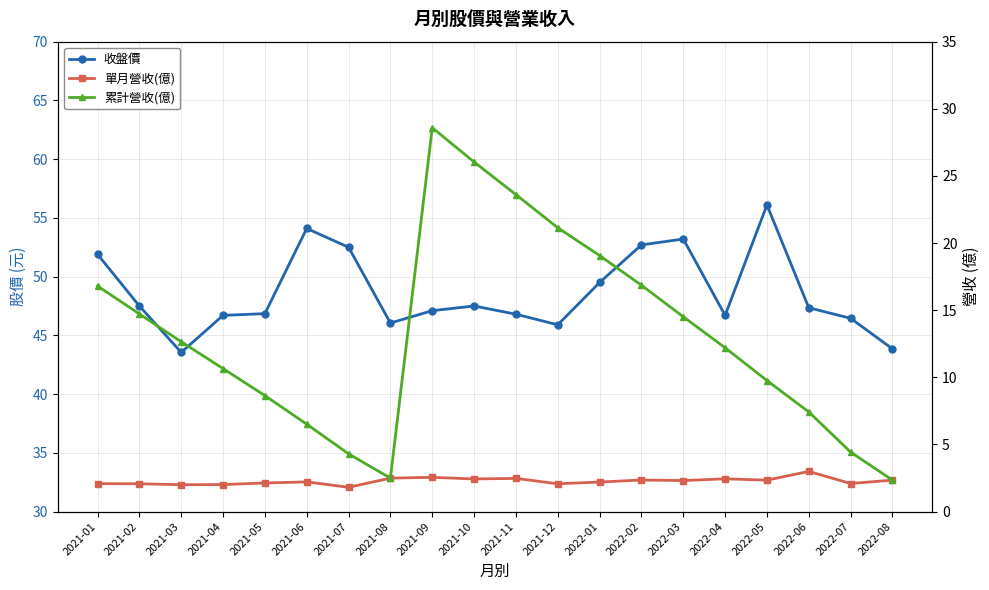

Reading left to right, transcribe all the data shown in this chart.

收盤價: 2021-01=51.9	2021-02=47.5	2021-03=43.5	2021-04=46.7	2021-05=46.9	2021-06=54.1	2021-07=52.5	2021-08=46.0	2021-09=47.1	2021-10=47.5	2021-11=46.8	2021-12=45.9	2022-01=49.5	2022-02=52.7	2022-03=53.2	2022-04=46.7	2022-05=56.1	2022-06=47.4	2022-07=46.5	2022-08=43.9
單月營收(億): 2021-01=2.1	2021-02=2.1	2021-03=2.0	2021-04=2.0	2021-05=2.1	2021-06=2.2	2021-07=1.8	2021-08=2.5	2021-09=2.5	2021-10=2.4	2021-11=2.5	2021-12=2.1	2022-01=2.2	2022-02=2.4	2022-03=2.3	2022-04=2.4	2022-05=2.3	2022-06=3.0	2022-07=2.1	2022-08=2.3
累計營收(億): 2021-01=16.8	2021-02=14.7	2021-03=12.7	2021-04=10.7	2021-05=8.6	2021-06=6.5	2021-07=4.3	2021-08=2.5	2021-09=28.6	2021-10=26.0	2021-11=23.6	2021-12=21.1	2022-01=19.1	2022-02=16.9	2022-03=14.5	2022-04=12.2	2022-05=9.8	2022-06=7.4	2022-07=4.4	2022-08=2.3